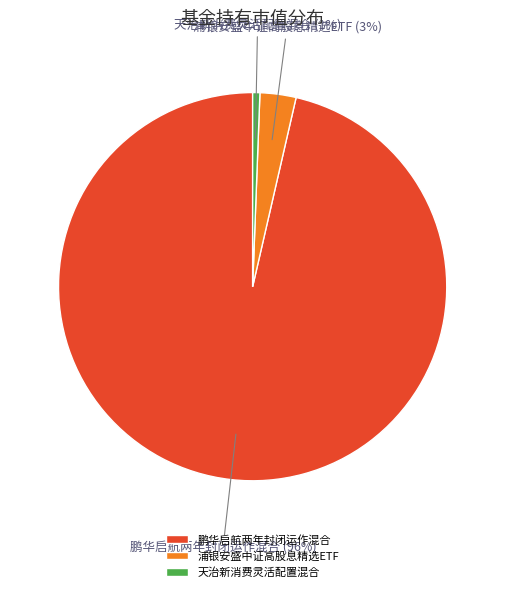

Is it true that 天治新消费灵活配置混合 is 1% of the pie?

True